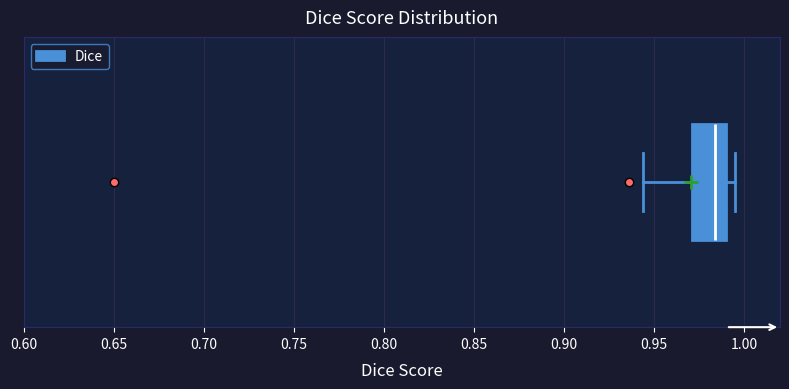

Transcribe this box plot: give where the median line is, the range the box spans, and where the two whiskers end, as read against the x-axis. The values are not printed on the chart, so give them approximately, as read against the axis.

median 0.985, box 0.970 to 0.990, whiskers 0.945 to 0.995